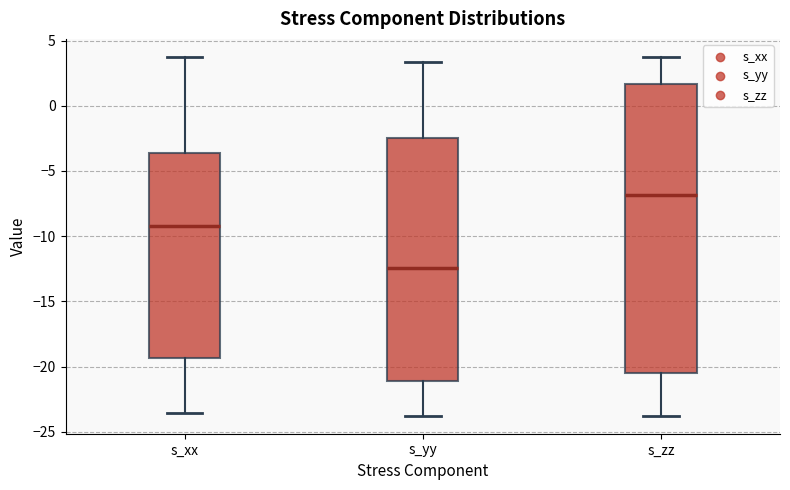

Reading left to right, read every box against the y-axis: the position of its median line, the range the box covers, and the ends of its whiskers. The values are not printed on the chart, so give them approximately, as read against the axis.

s_xx: median -9.0, box -19.5 to -3.5, whiskers -23.5 to 3.5
s_yy: median -12.5, box -21.0 to -2.5, whiskers -23.5 to 3.5
s_zz: median -7.0, box -20.5 to 1.5, whiskers -24.0 to 3.5